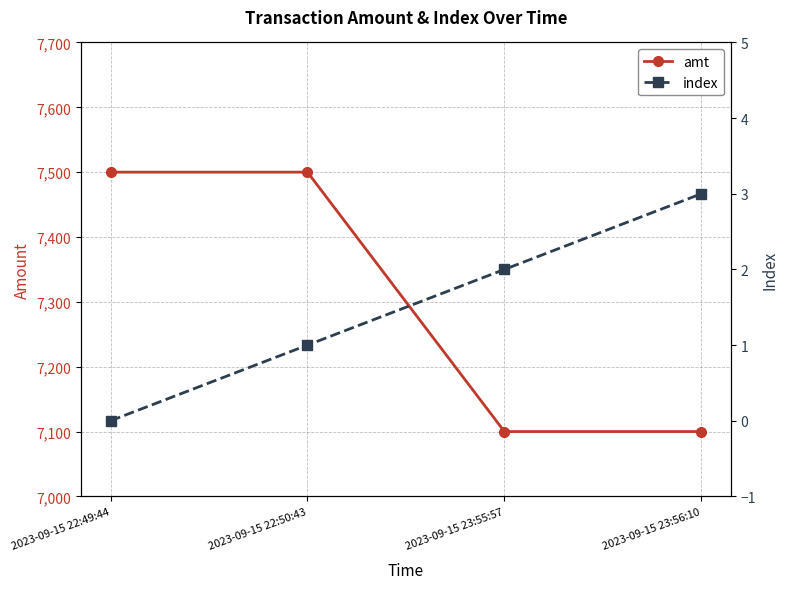

What position from the right is 2023-09-15 23:55:57?

2